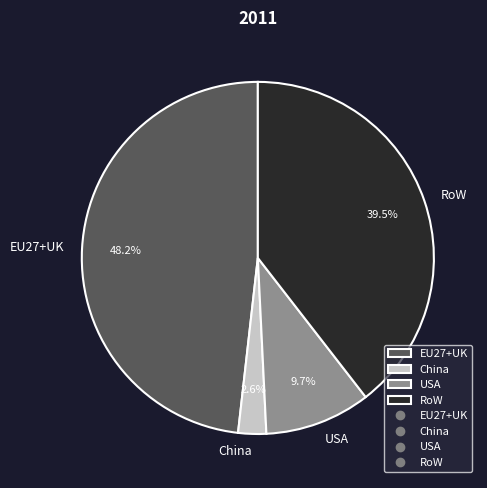

The USA slice represents 10% of the pie. True or false?

True